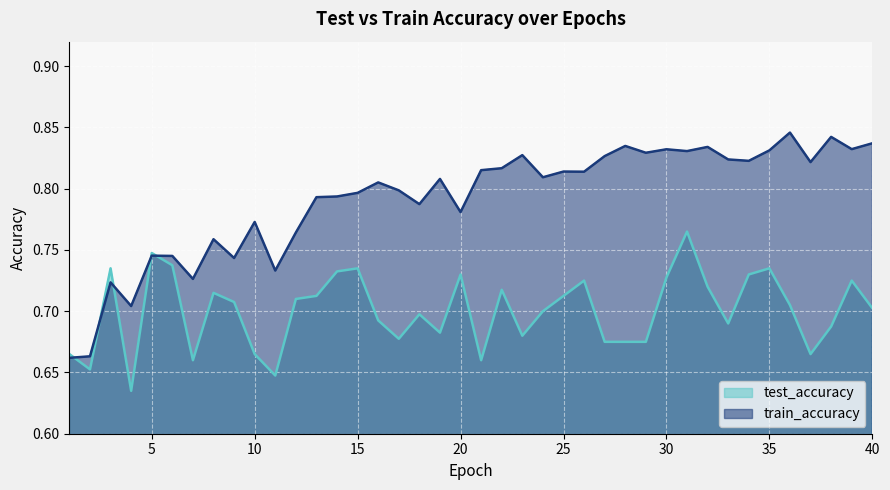

Rank the series by their average value, from highest to lowest.

train_accuracy, test_accuracy